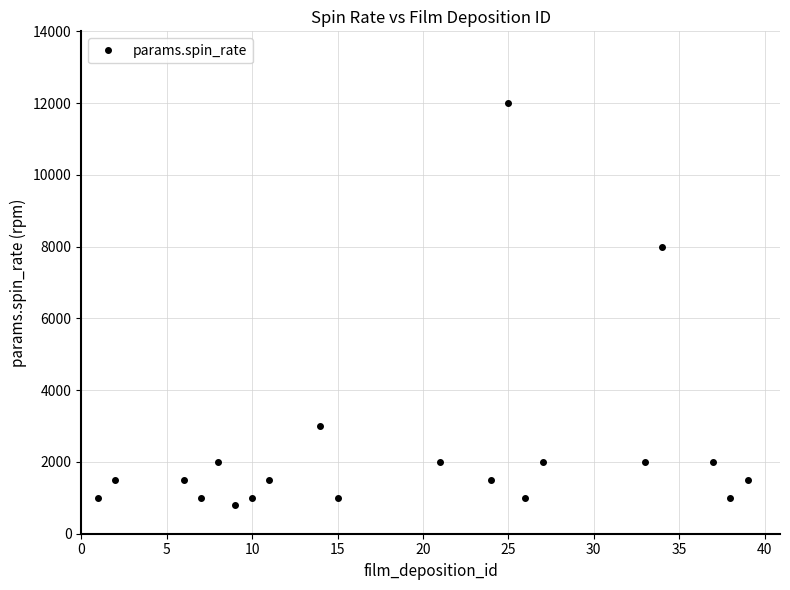

What is the maximum value shown in the chart?

12000